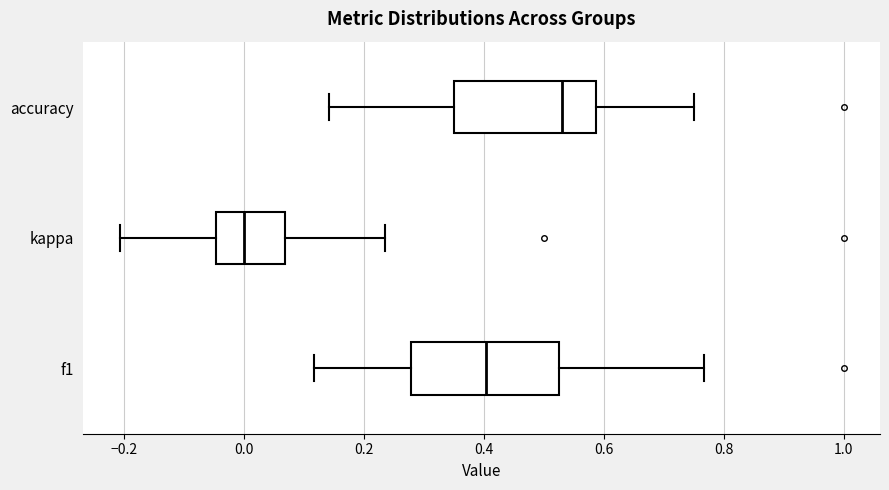

Reading bottom to top, transcribe this box plot: for each box, give where its median line is, the range the box spans, and where its two whiskers end, as read against the x-axis. The values are not printed on the chart, so give them approximately, as read against the axis.

f1: median 0.40, box 0.28 to 0.52, whiskers 0.12 to 0.76
kappa: median 0.00, box -0.04 to 0.06, whiskers -0.20 to 0.24
accuracy: median 0.54, box 0.36 to 0.58, whiskers 0.14 to 0.76